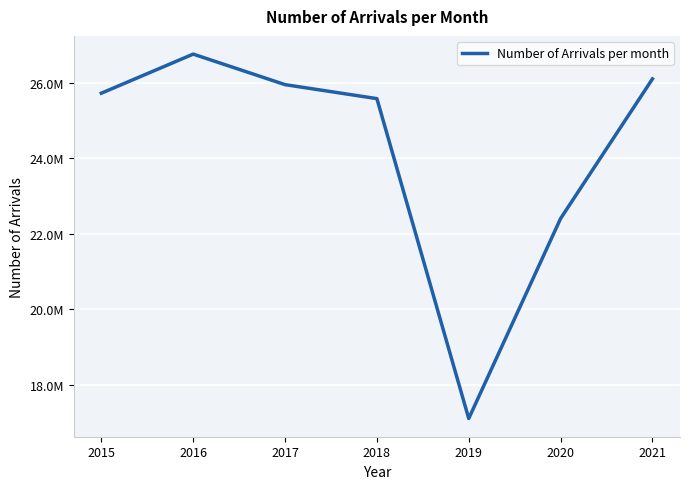

Where is the data nearest to the value 21928696?

2020